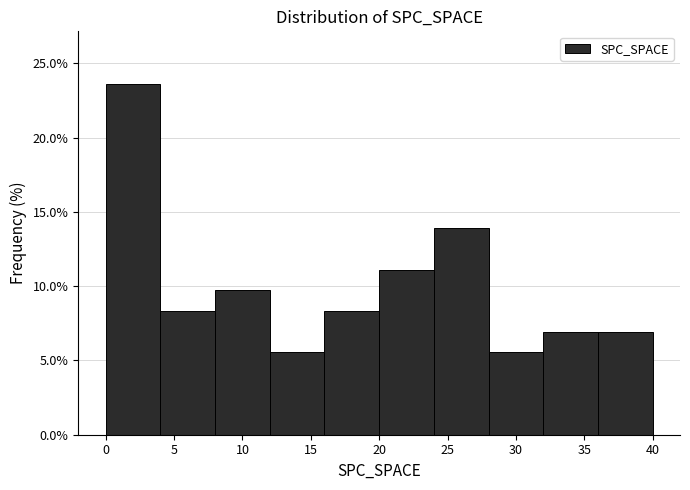

Reading left to right, transcribe this chart: for each bar, give the range it covers on the x-axis and its height. The values are not printed on the chart, so give them approximately, as read against the axis.

0 to 4: 23.5
4 to 8: 8.5
8 to 12: 9.5
12 to 16: 5.5
16 to 20: 8.5
20 to 24: 11.0
24 to 28: 14.0
28 to 32: 5.5
32 to 36: 7.0
36 to 40: 7.0